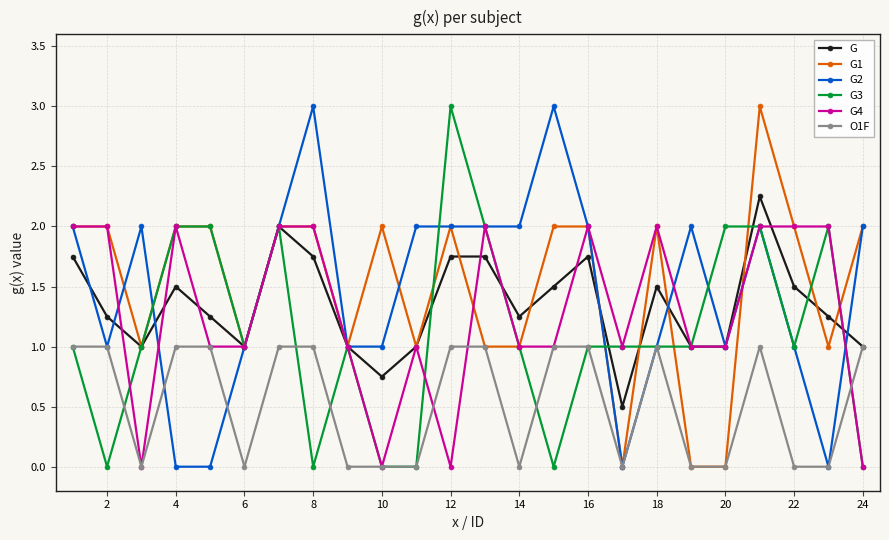

What is the maximum value shown in the chart?

3.0